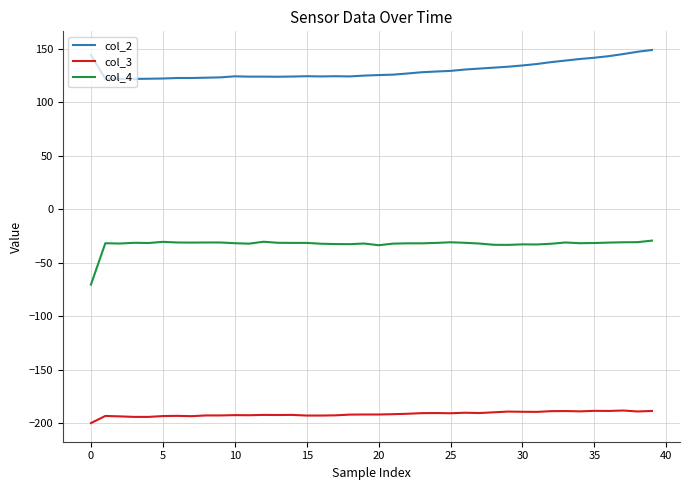

True or false: col_4 and col_2 intersect in this chart.

False